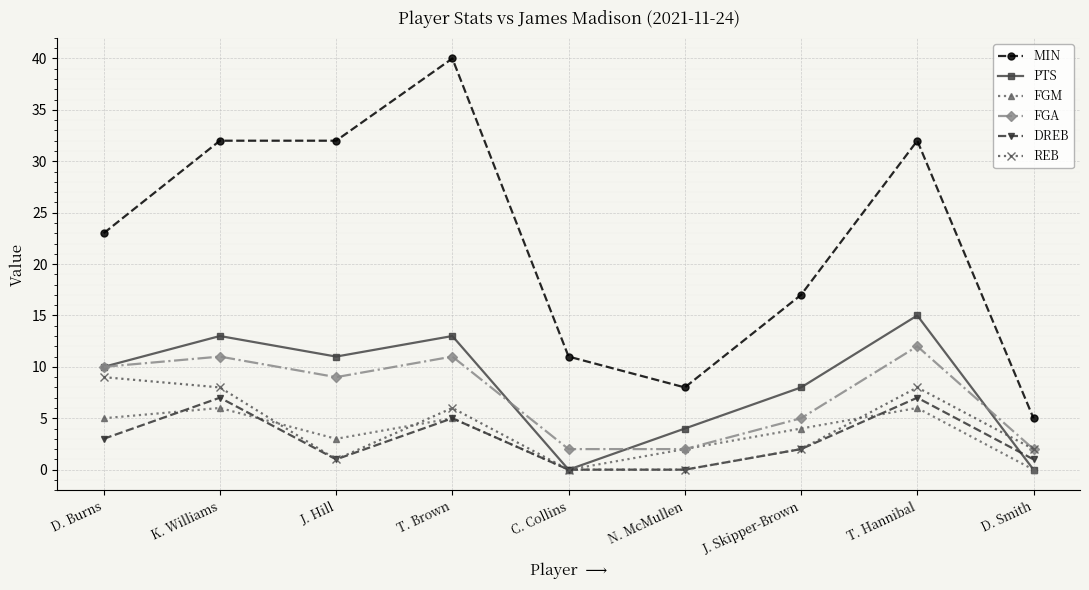

Which series has the largest total across all categories?

MIN